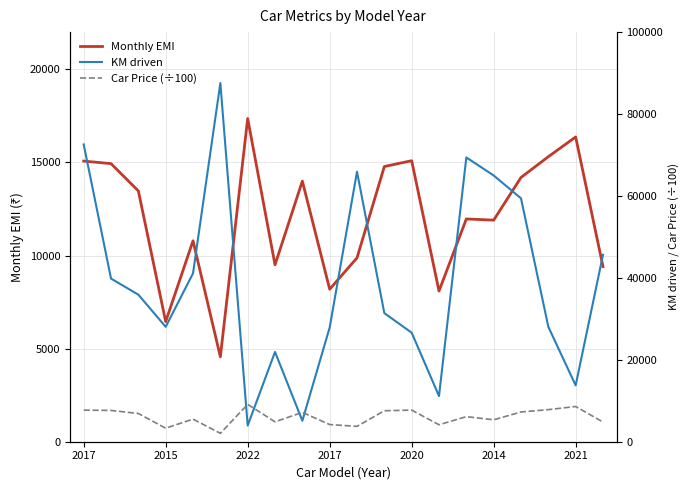

Rank the series by their maximum value, from lowest to highest.

Car Price (÷100), Monthly EMI, KM driven